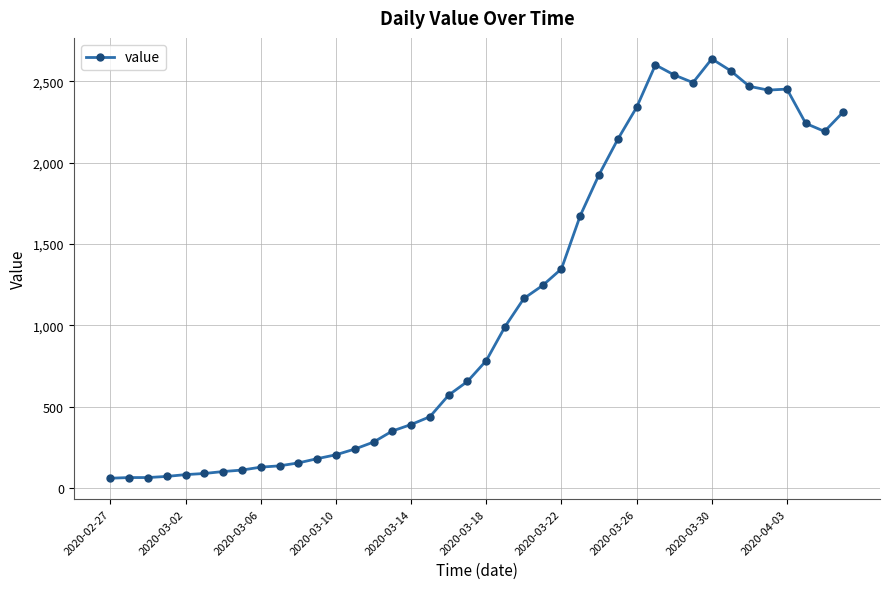

What is the minimum value shown in the chart?

61